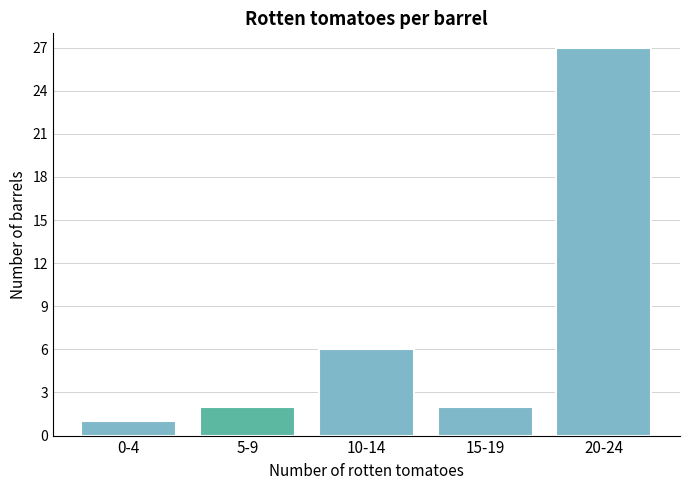

Reading left to right, transcribe all the data shown in this chart.

0-4=1	5-9=2	10-14=6	15-19=2	20-24=27